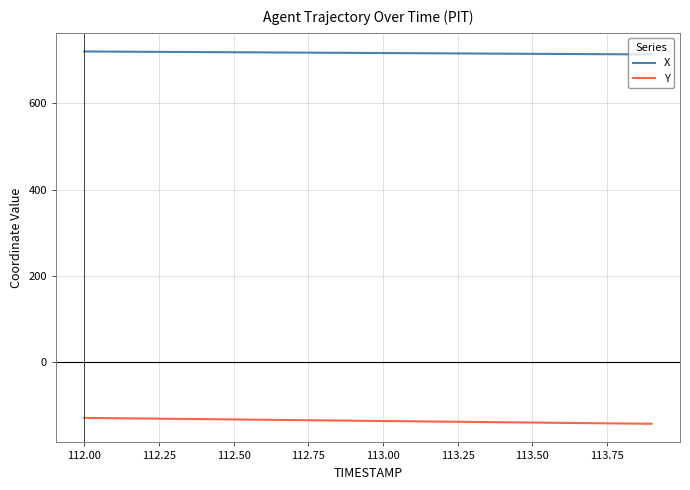

Which series has the largest total across all categories?

X